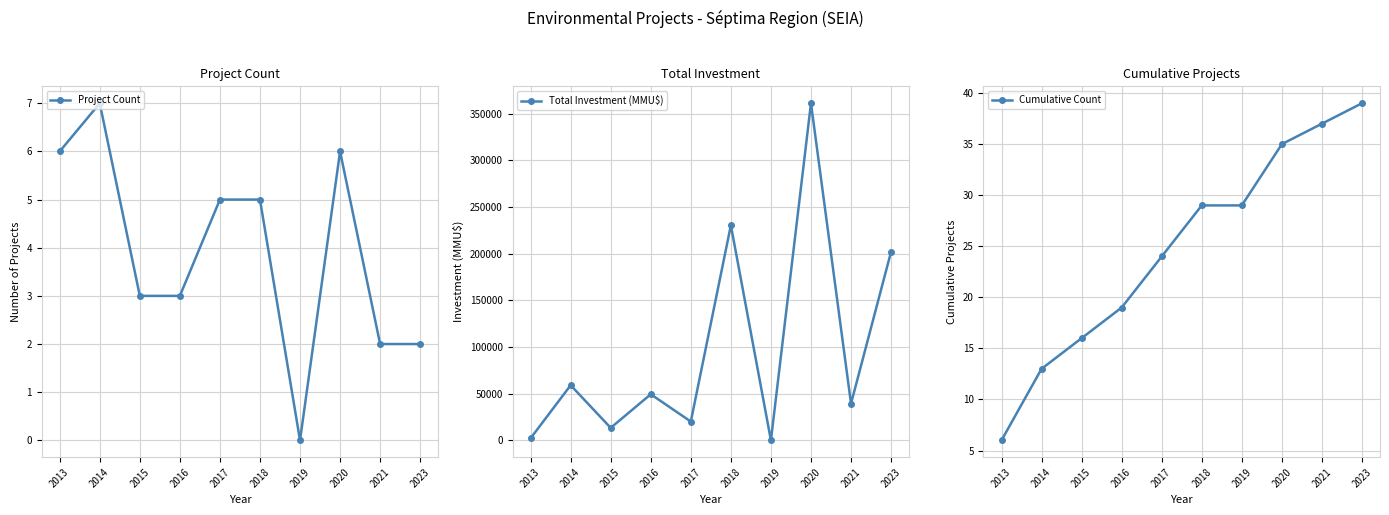

What value does the Total Investment (MMU$) series have at 2015, to the nearest 50?

13350